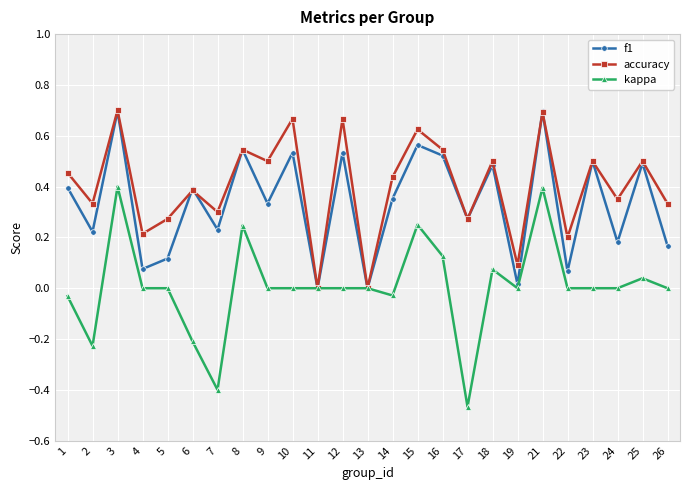

At which category does the chart reach its minimum across all series?

17